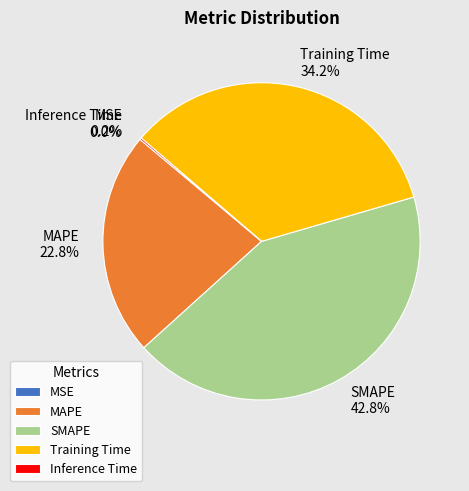

What percentage do SMAPE and Training Time together represent?

77.0%